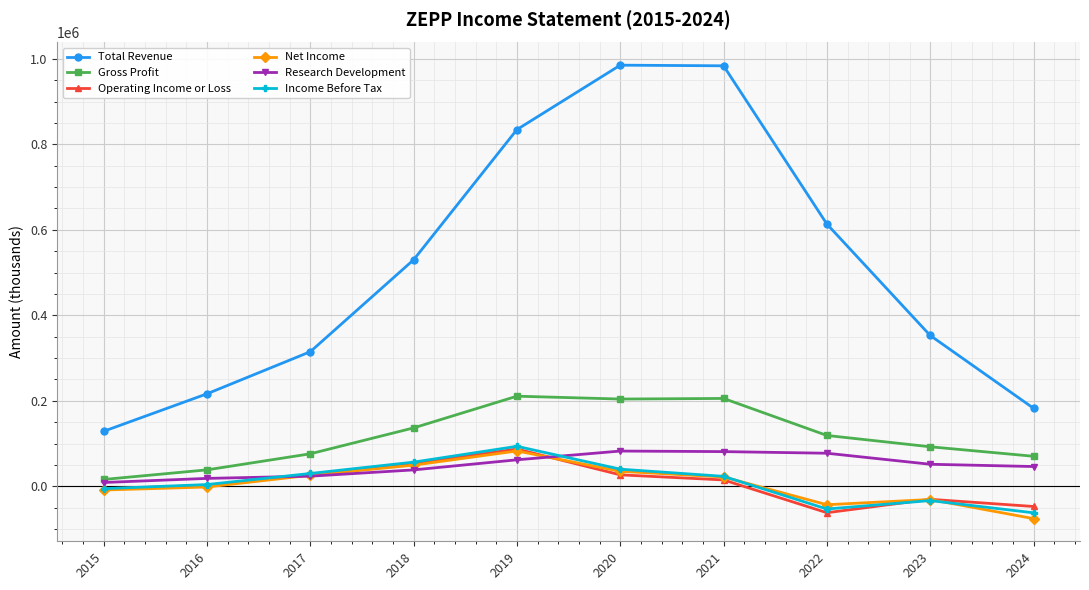

Which series has the largest total across all categories?

Total Revenue